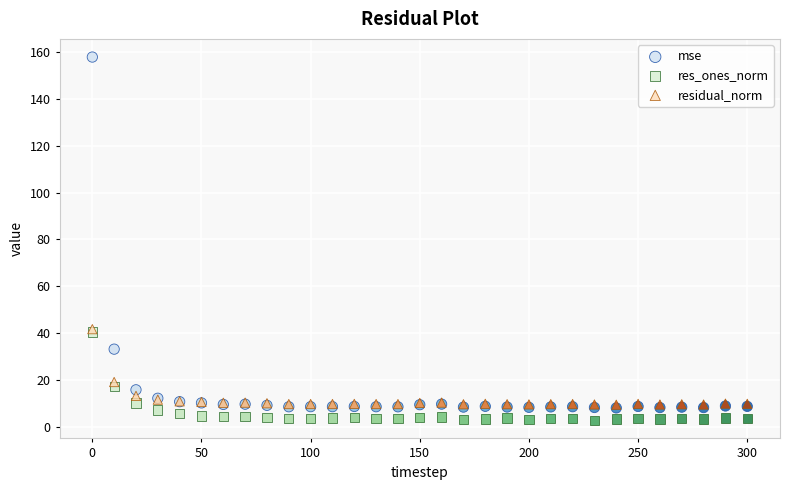

In the res_ones_norm series, what Y value is closest to 21?

17.1